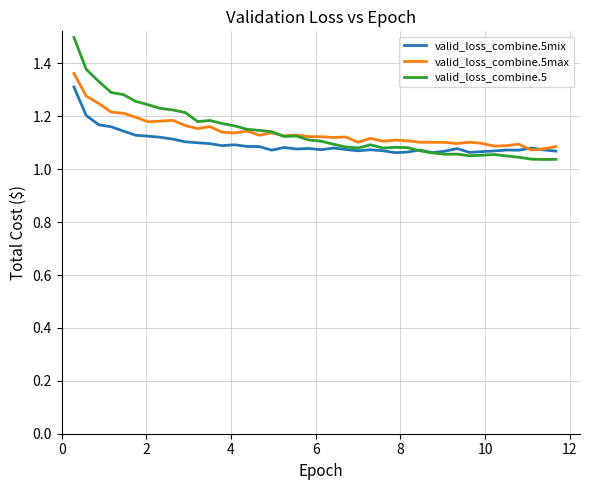

Which series has the widest spread of values?

valid_loss_combine.5